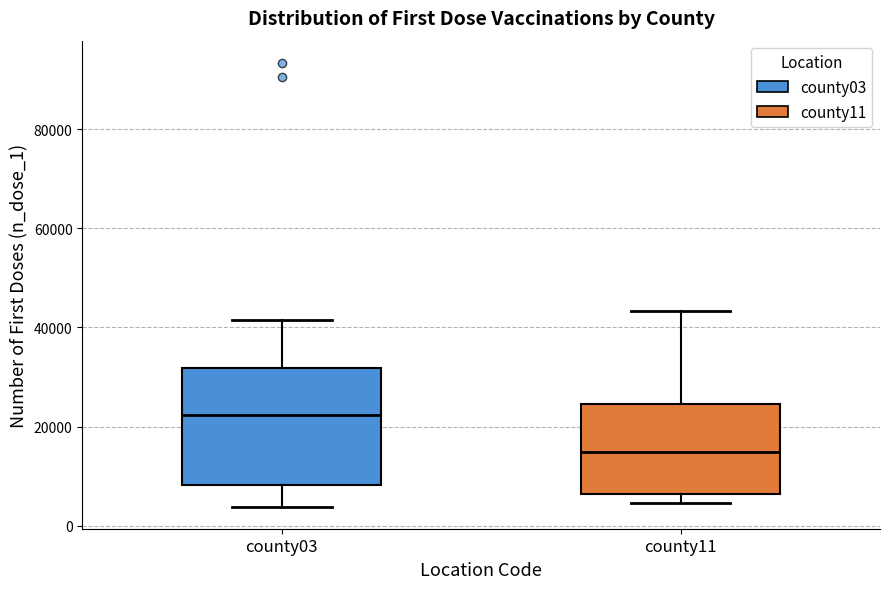

Which box is the tallest, from its lower edge to its upper edge?

county03